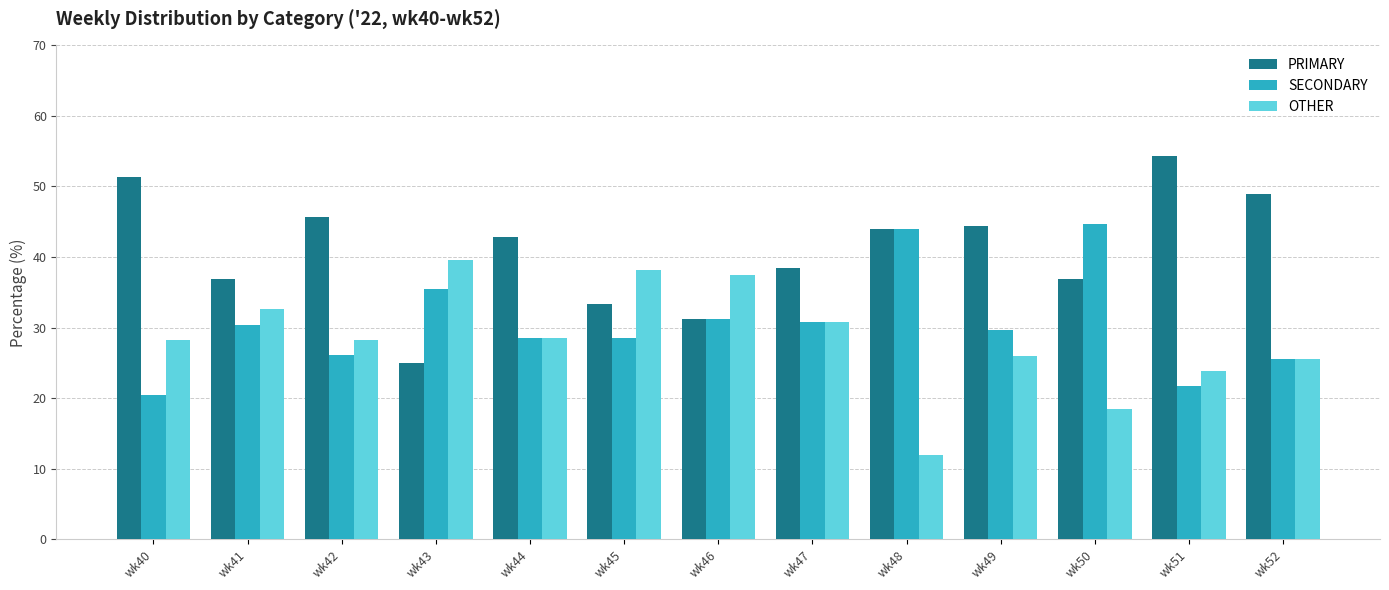

At which label does SECONDARY first exceed 29?

wk41